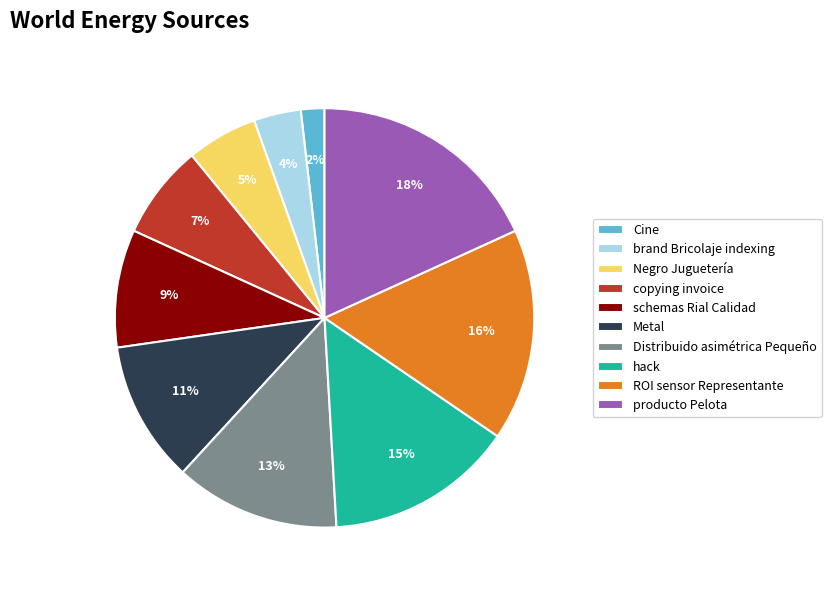

What is the ratio of the value at schemas Rial Calidad to the value at producto Pelota?

0.5